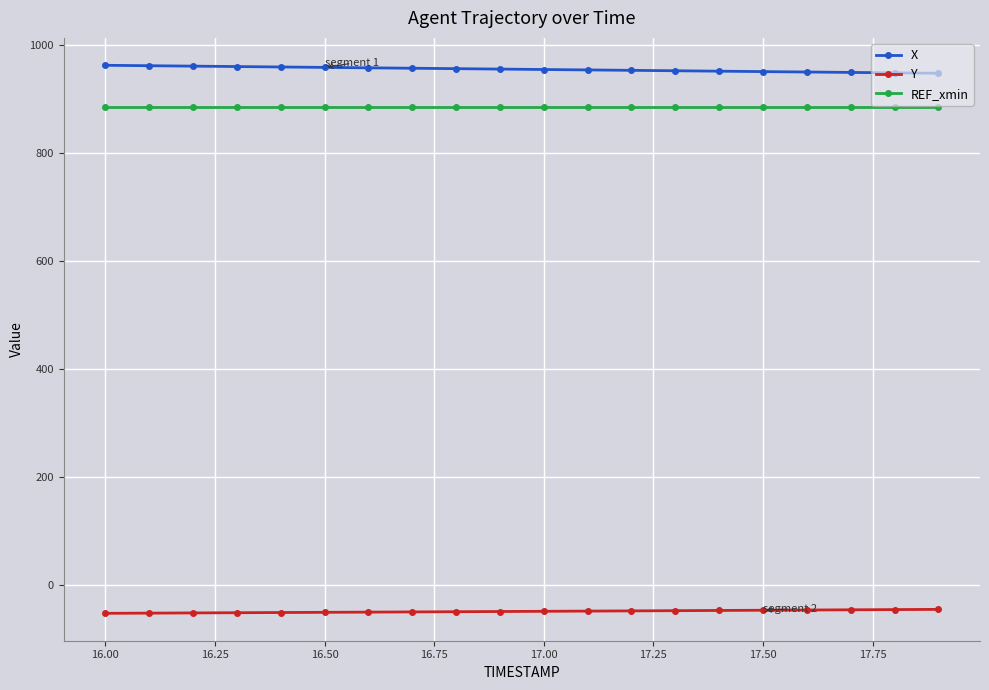

At how many categories does at least one series exceed 282?

20